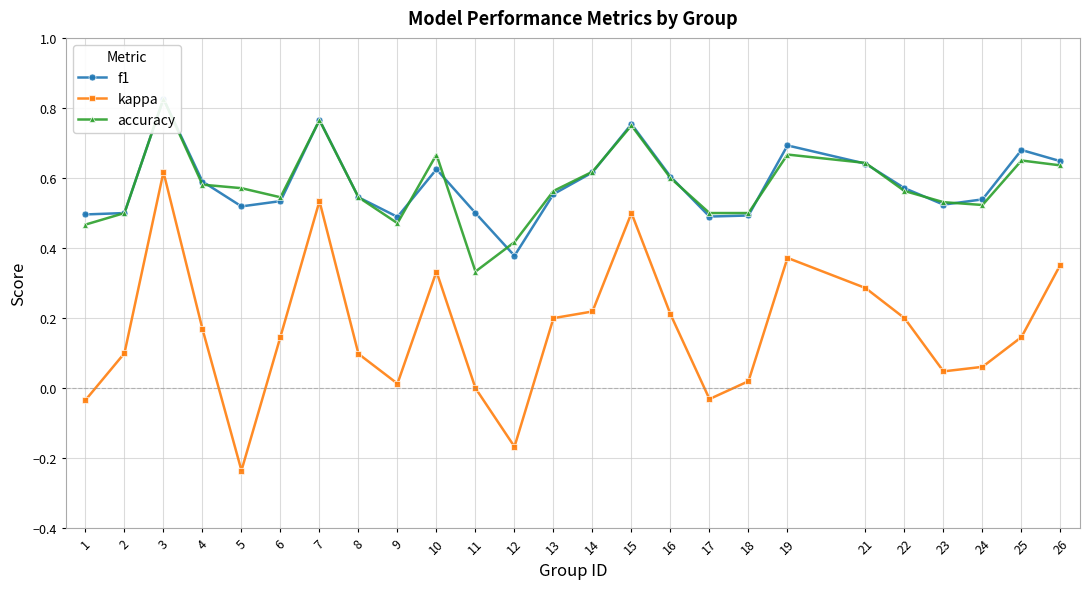

At which label does kappa first exceed 0?

2